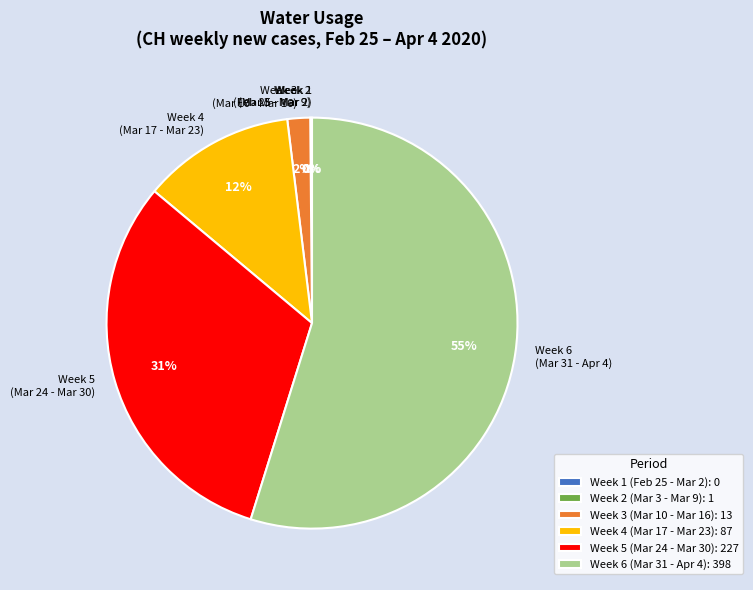

Combined, do Week 3 (Mar 10 - Mar 16) and Week 6 (Mar 31 - Apr 4) account for over 50%?

Yes